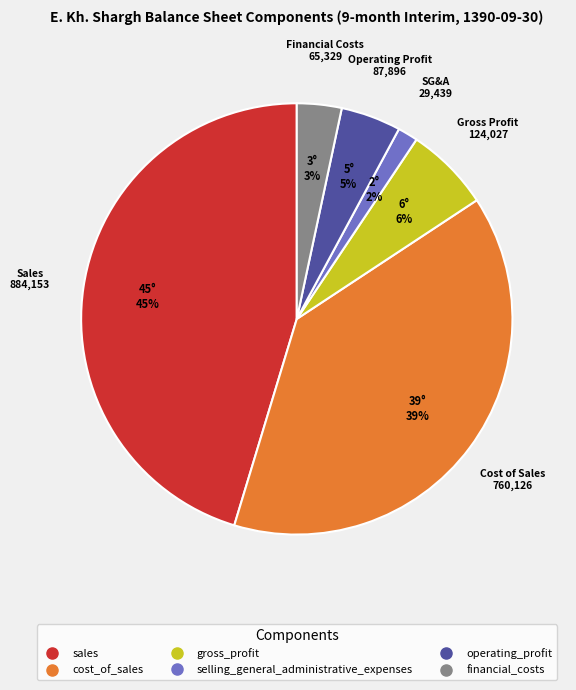

Combined, do gross_profit and sales account for over 50%?

Yes